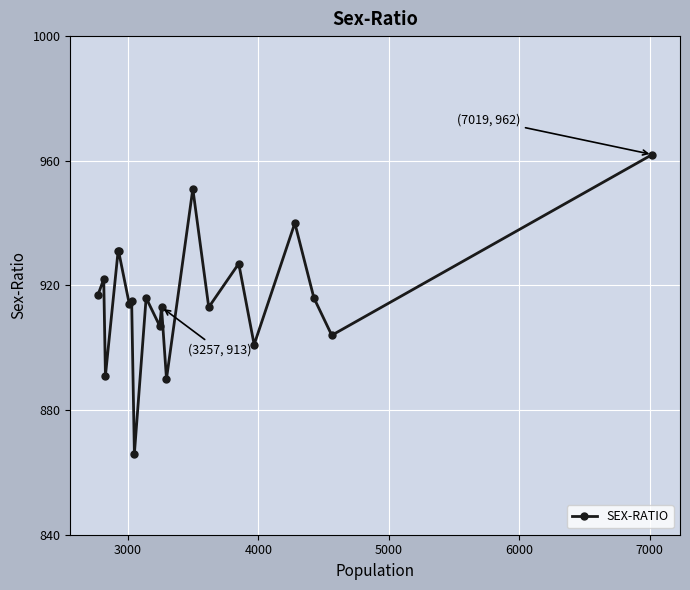

How many values are below 916?

10